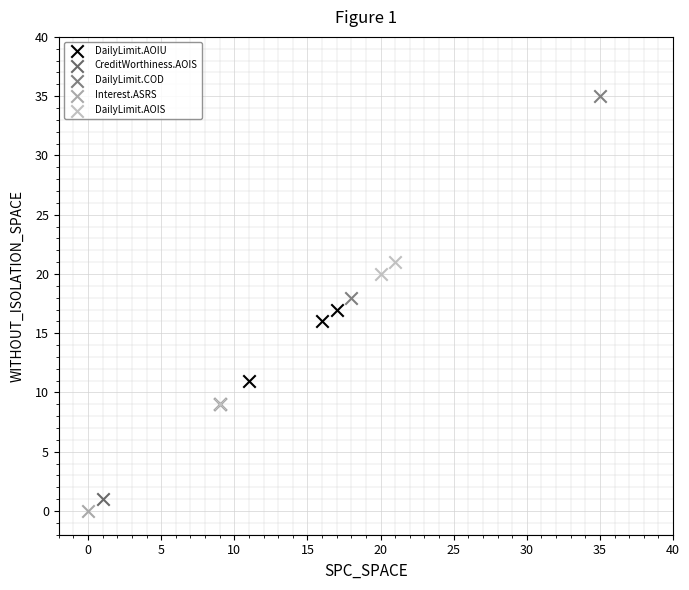

What are all the series names shown in the legend?

DailyLimit.AOIU, CreditWorthiness.AOIS, DailyLimit.COD, Interest.ASRS, DailyLimit.AOIS